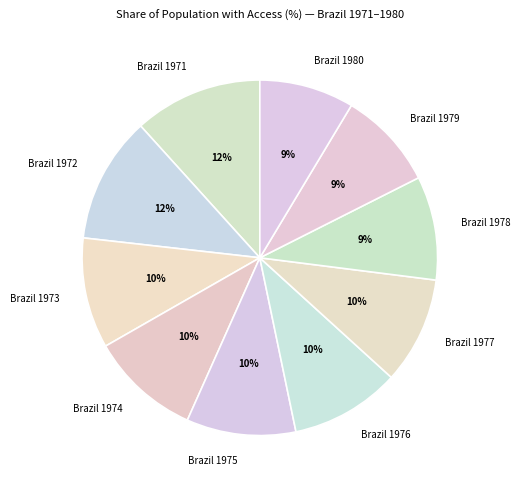

To the nearest percent, what portion does Brazil 1975 represent?

10%